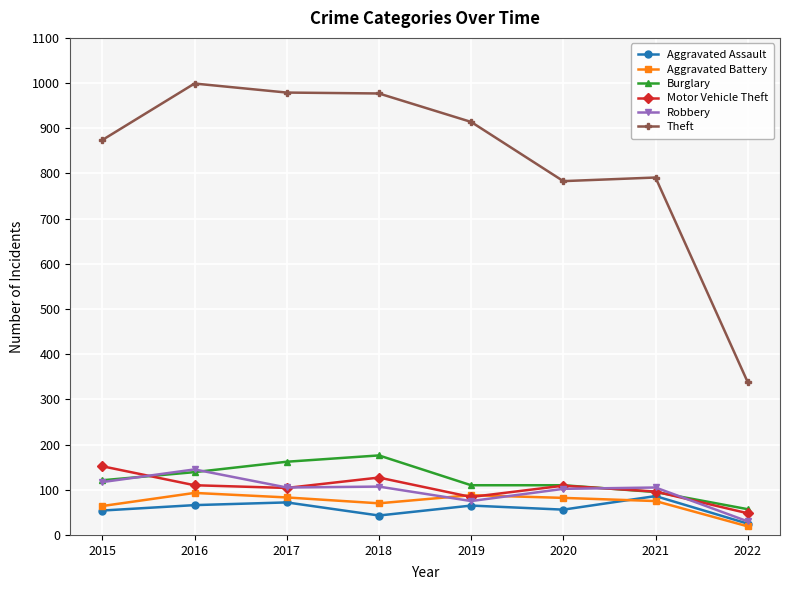

Which category has the highest value across all series?

2016